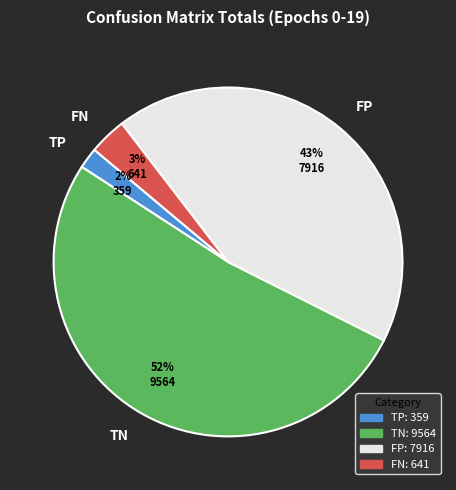

What is the smallest slice in the pie chart?

TP